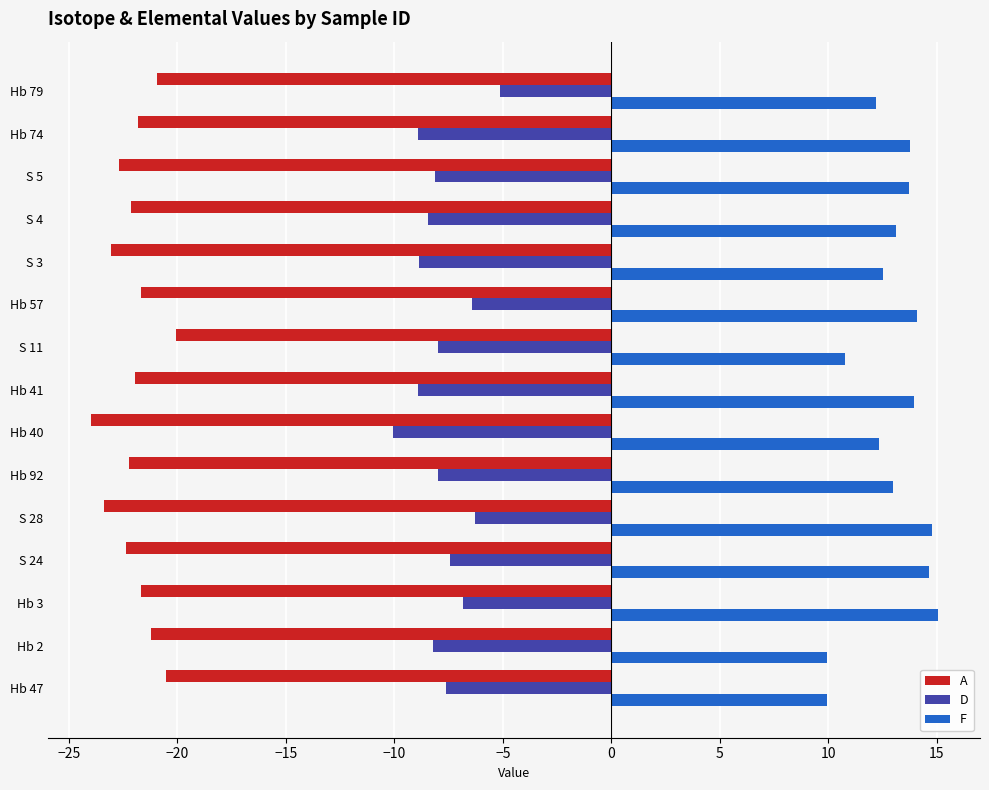

At S 11, list the series in order from largest to smallest.

F, D, A